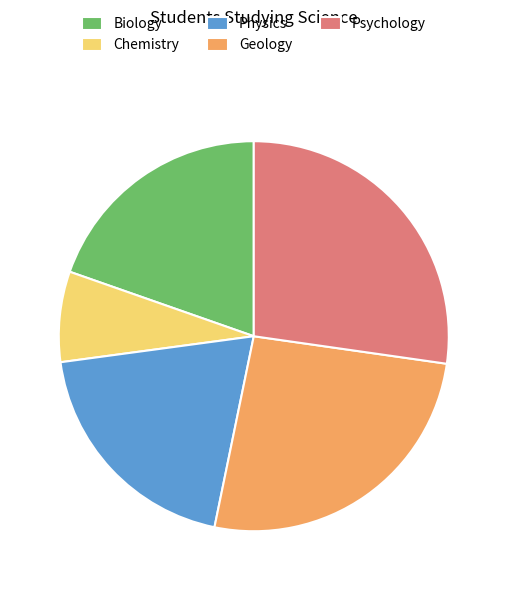

Is there any slice that represents more than half of the pie?

No